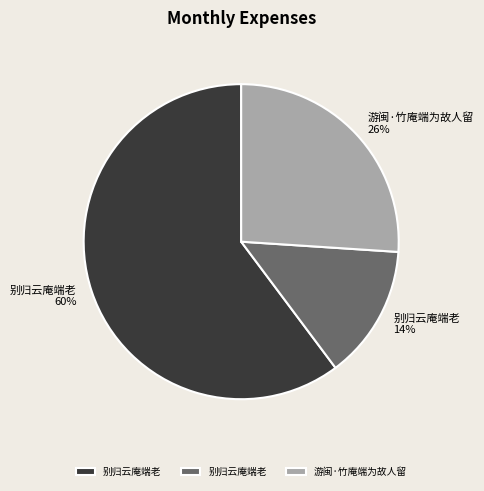

To the nearest percent, what is the average slice percentage?

33%